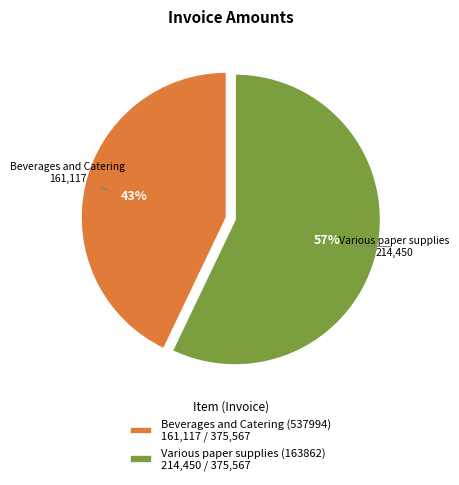

Do Beverages and Catering (537994) 161,117 / 375,567 and Various paper supplies (163862) 214,450 / 375,567 together represent more than half of the pie?

Yes